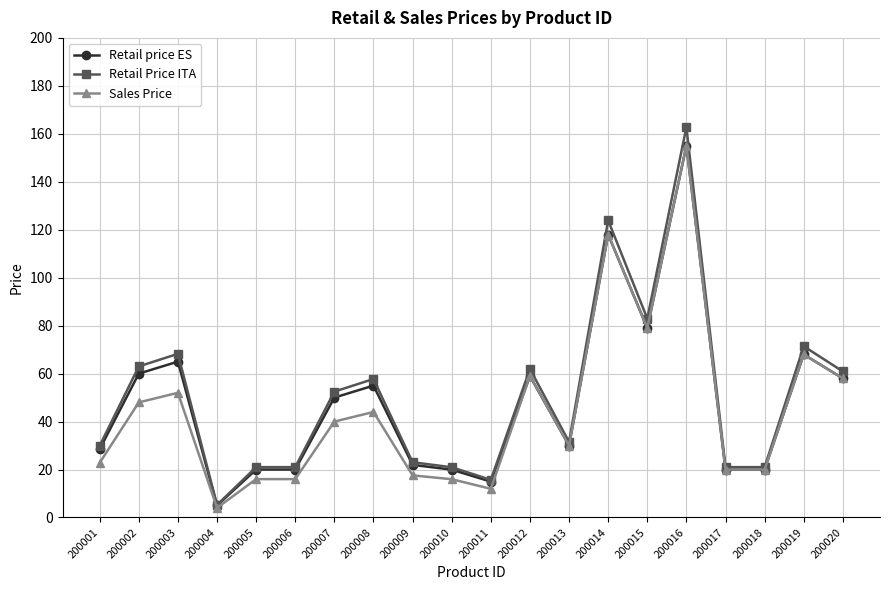

What is the greatest value displayed?

162.8